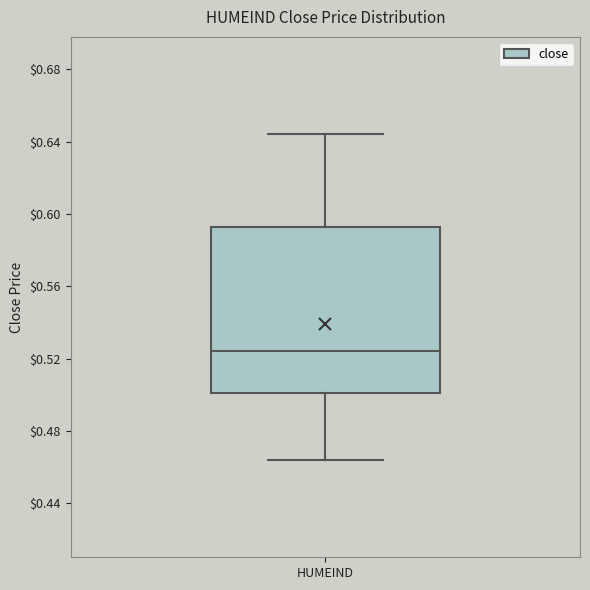

Read this box plot against the y-axis: the position of the median line, the range covered by the box, and the ends of both whiskers. The values are not printed on the chart, so give them approximately, as read against the axis.

median 0.525, box 0.500 to 0.595, whiskers 0.465 to 0.645